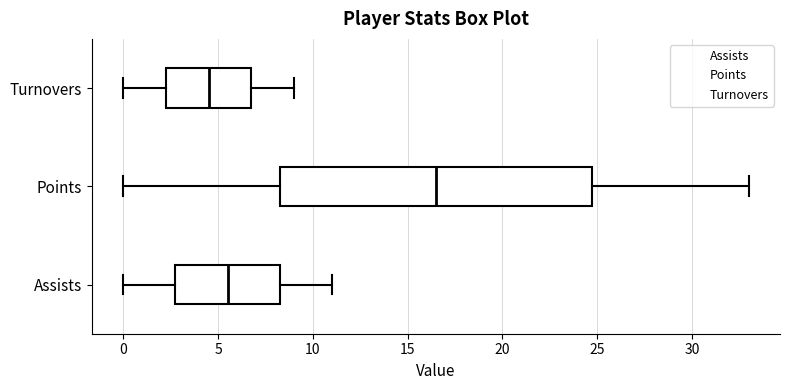

Reading bottom to top, transcribe this box plot: for each box, give where its median line is, the range the box spans, and where its two whiskers end, as read against the x-axis. The values are not printed on the chart, so give them approximately, as read against the axis.

Assists: median 5.5, box 3.0 to 8.5, whiskers 0.0 to 11.0
Points: median 16.5, box 8.5 to 25.0, whiskers 0.0 to 33.0
Turnovers: median 4.5, box 2.5 to 7.0, whiskers 0.0 to 9.0